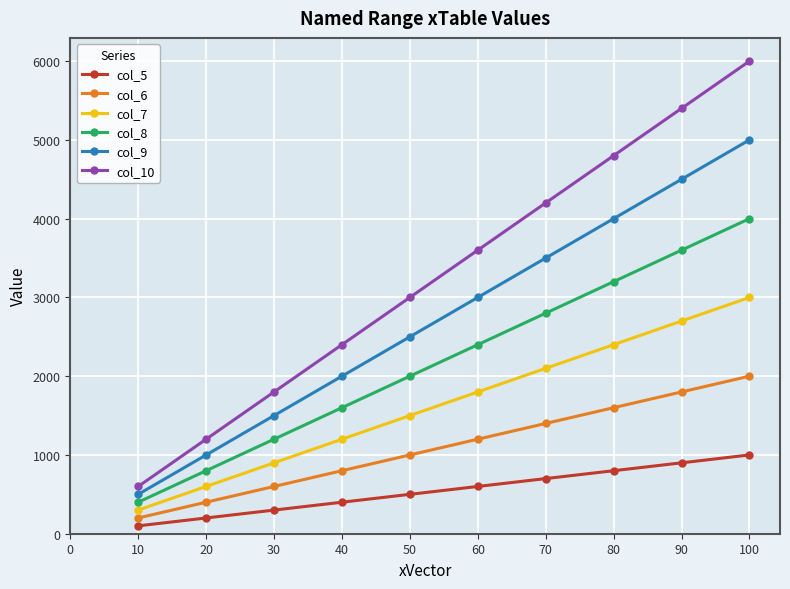

Which series has the largest total across all categories?

col_10